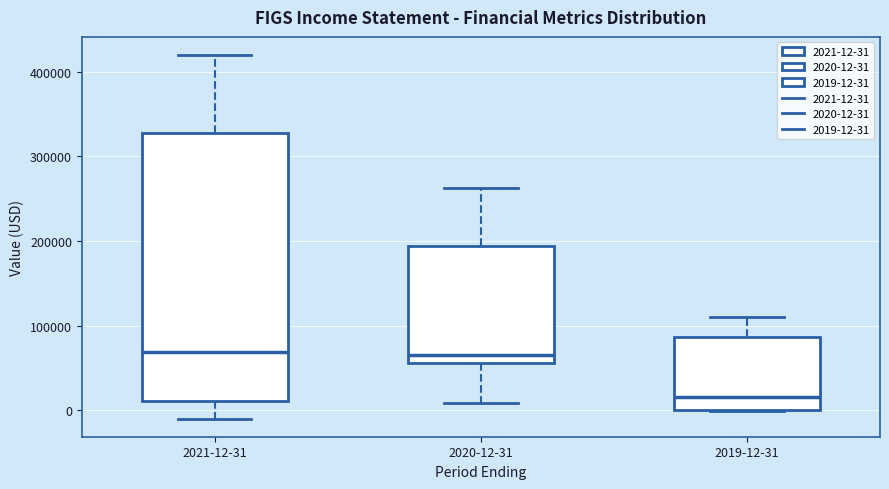

Reading left to right, read every box against the y-axis: the position of its median line, the range the box covers, and the ends of its whiskers. The values are not printed on the chart, so give them approximately, as read against the axis.

2021-12-31: median 70000, box 10000 to 330000, whiskers -10000 to 420000
2020-12-31: median 70000, box 60000 to 190000, whiskers 10000 to 260000
2019-12-31: median 20000, box 0 to 90000, whiskers 0 to 110000